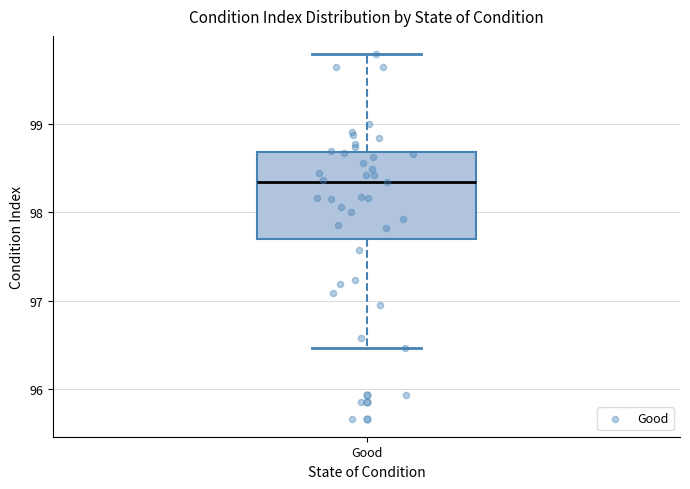

Transcribe this box plot: give where the median line is, the range the box spans, and where the two whiskers end, as read against the y-axis. The values are not printed on the chart, so give them approximately, as read against the axis.

median 98.3, box 97.7 to 98.7, whiskers 96.5 to 99.8